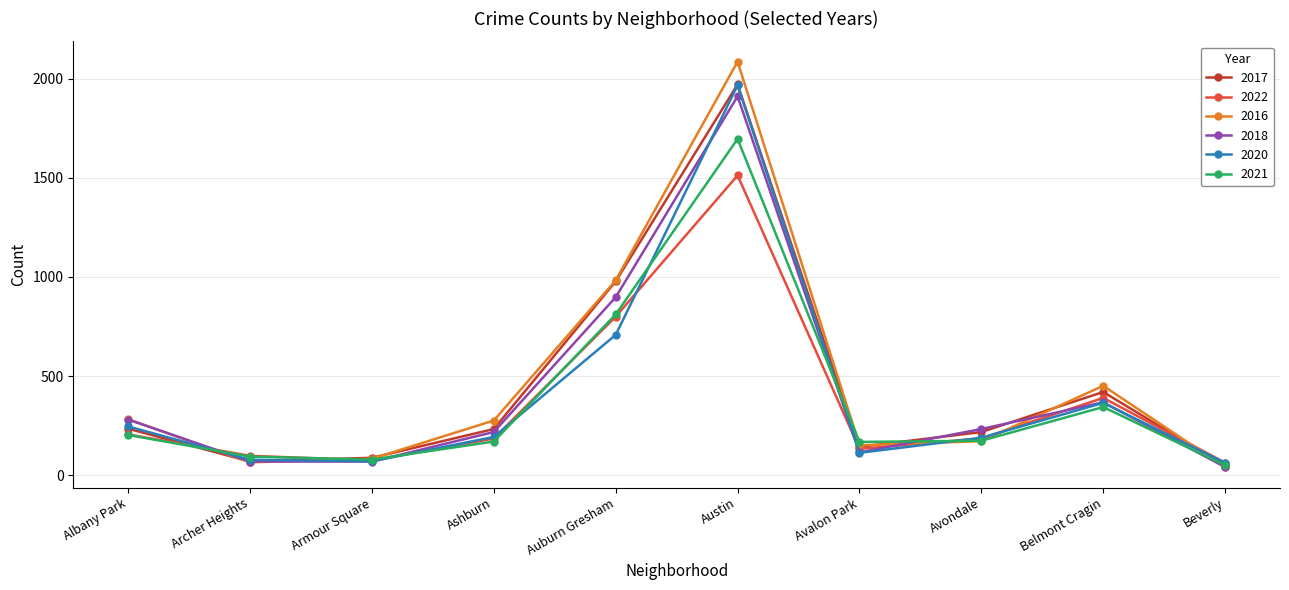

The value of 2020 at Austin is 1967. True or false?

True